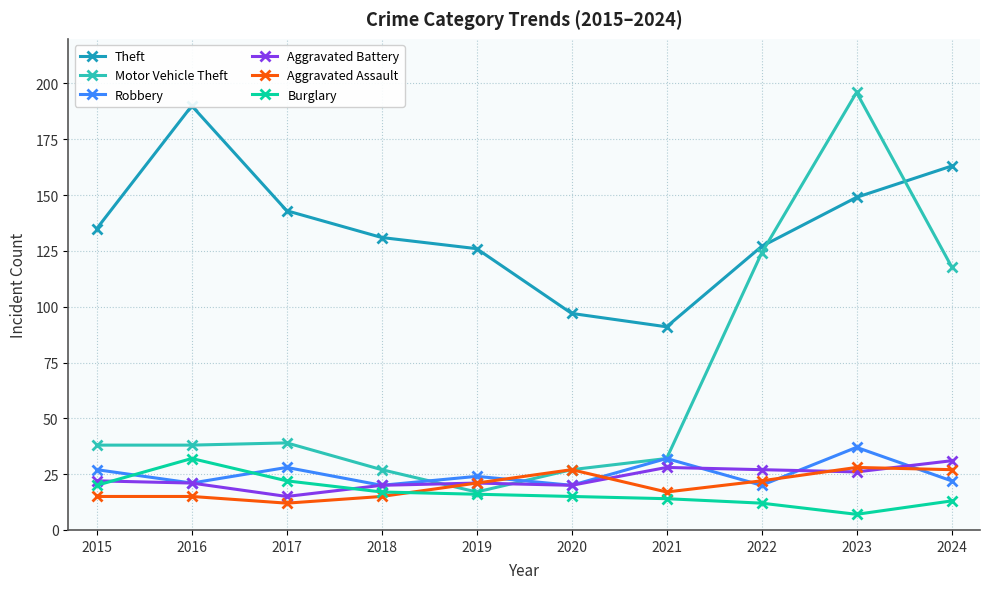

What is the difference between the highest and lowest values at 2017?

131